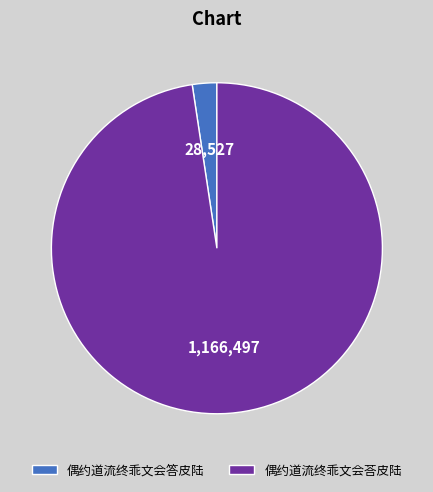

Do 偶约道流终乖文会答皮陆 and 偶约道流终乖文会荅皮陆 together represent more than half of the pie?

Yes